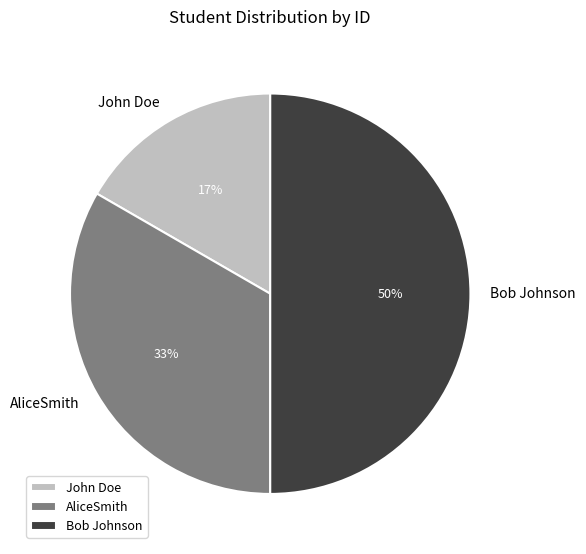

Between John Doe and Bob Johnson, which is larger?

Bob Johnson